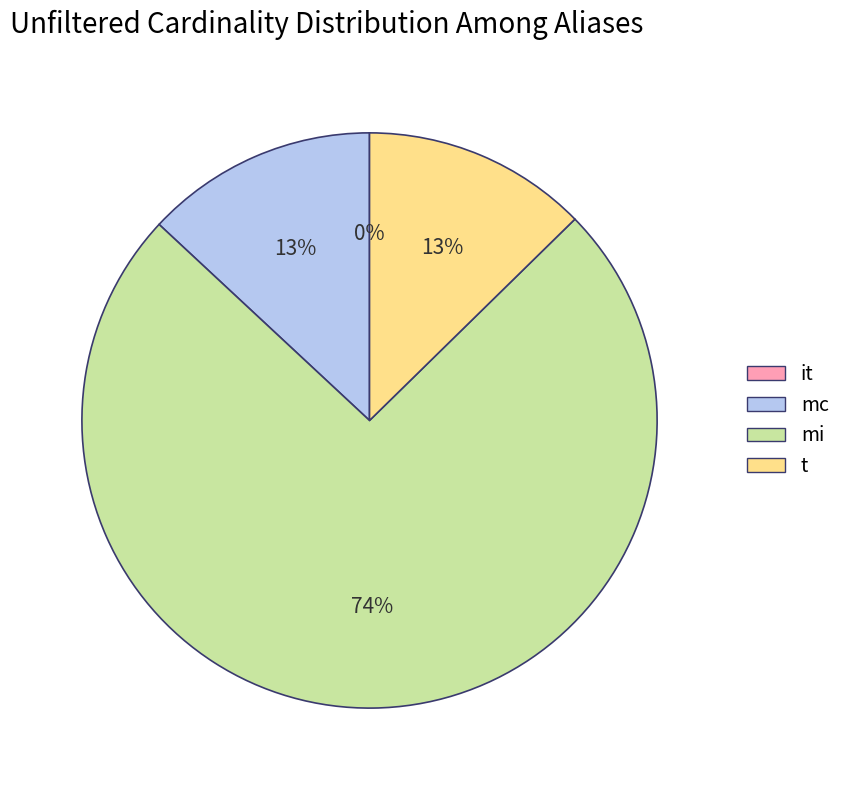

Between mc and mi, which is larger?

mi